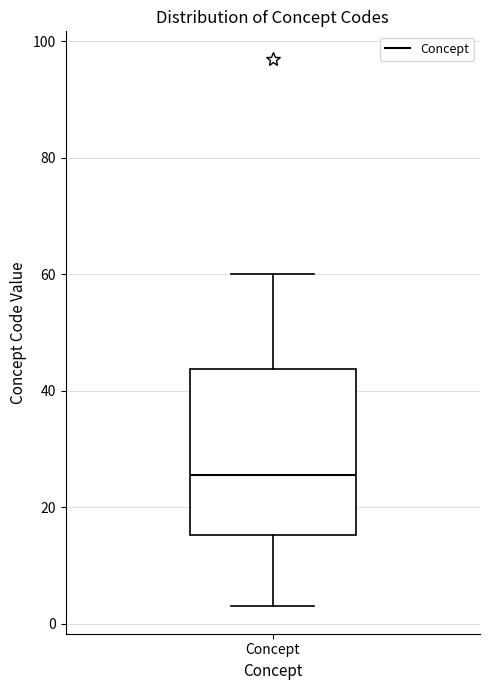

Where is the upper edge of the box for Concept on the y-axis? The values are not printed on the chart, so give them approximately, as read against the axis.

44